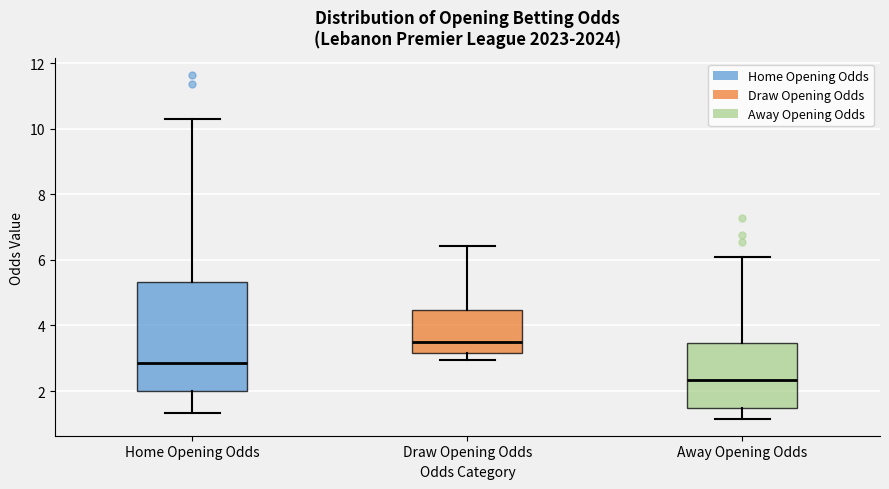

Which box has the highest median line?

Draw Opening Odds